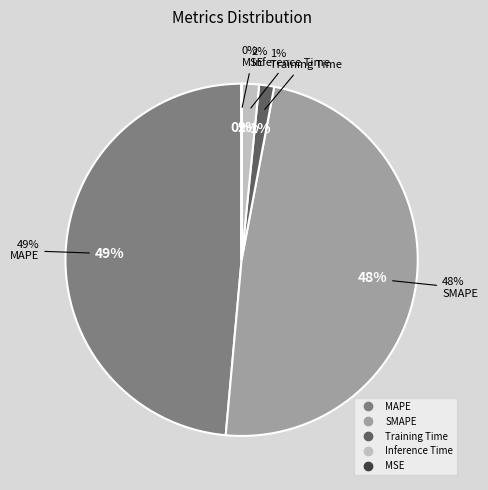

How many slices are in this pie chart?

5